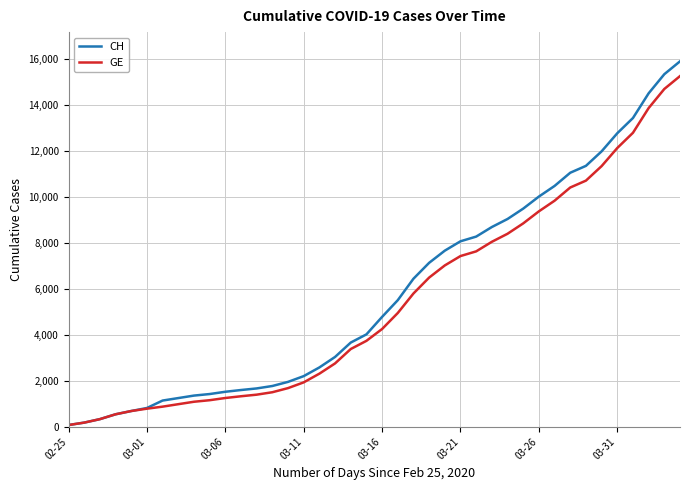

Which series has the widest spread of values?

CH